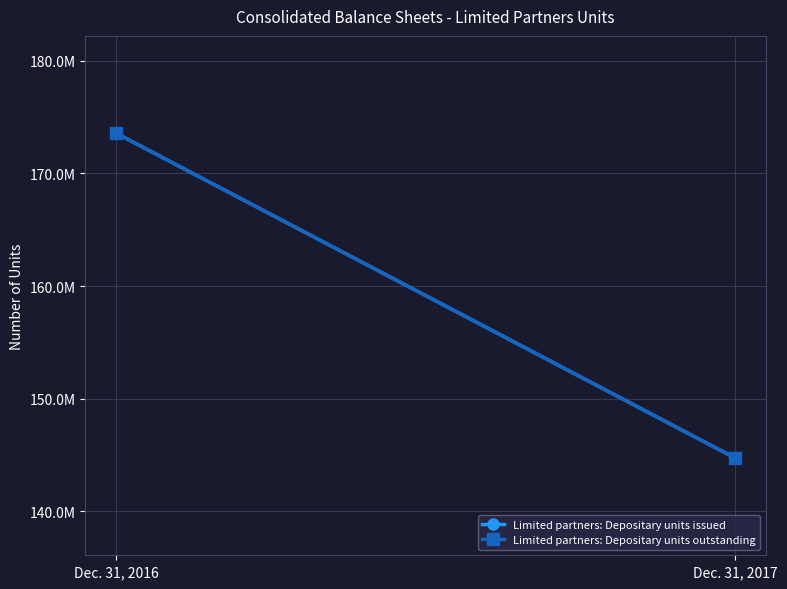

What is the sum of all Limited partners: Depositary units issued values?

318305456